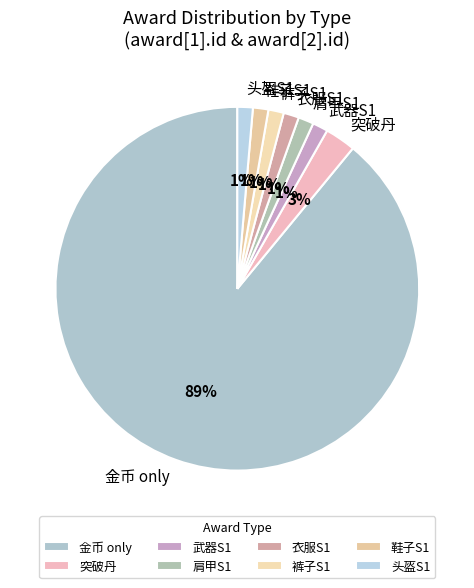

Do 衣服S1 and 头盔S1 together represent more than half of the pie?

No